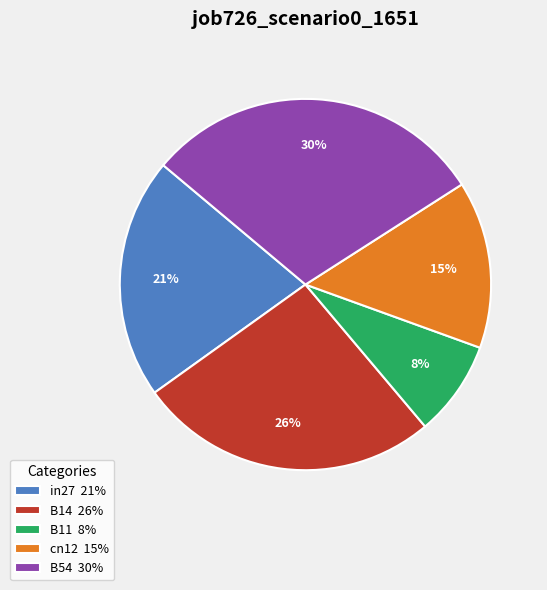

How many slices are in this pie chart?

5